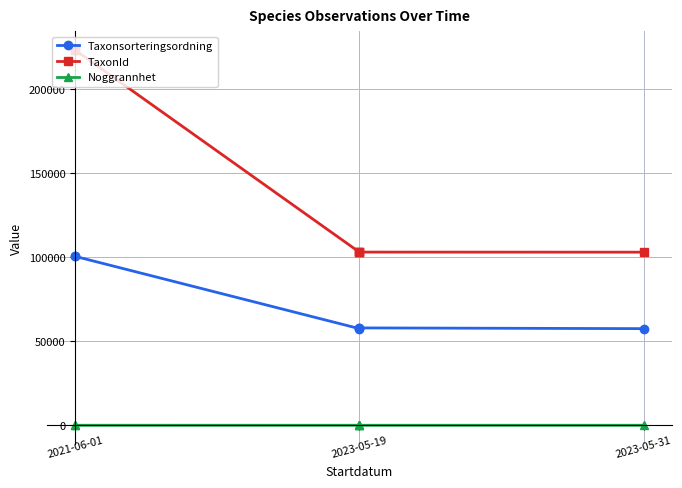

How many values in the Noggrannhet series are below 10?

2